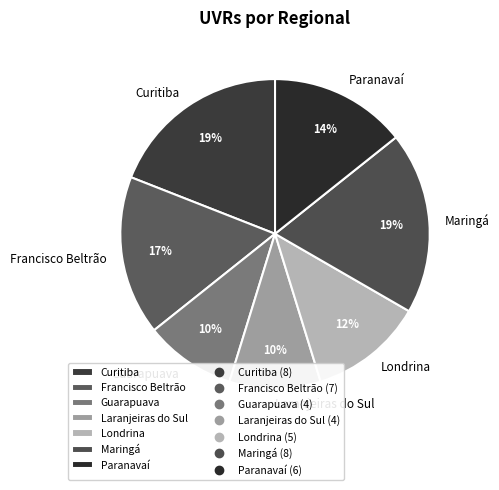

To the nearest percent, what is the difference between the Londrina and Guarapuava slice percentages?

2%